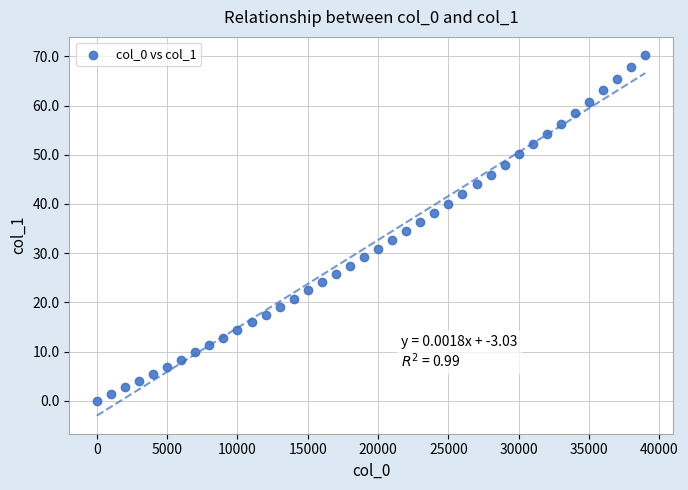

What is the range of Y values (max minus min)?

70.3